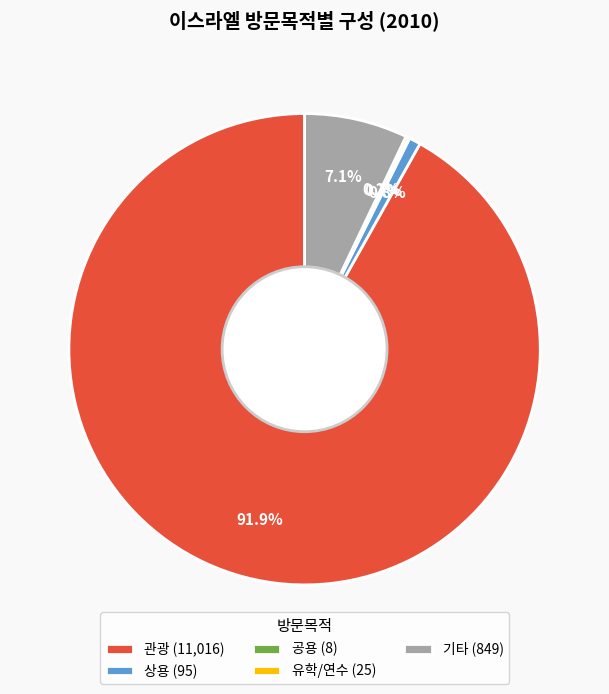

Which has a higher value, 기타 (849) or 관광 (11,016)?

관광 (11,016)